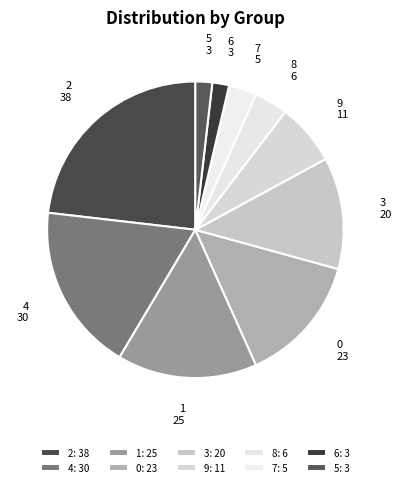

Which category has the smallest portion of the pie?

6